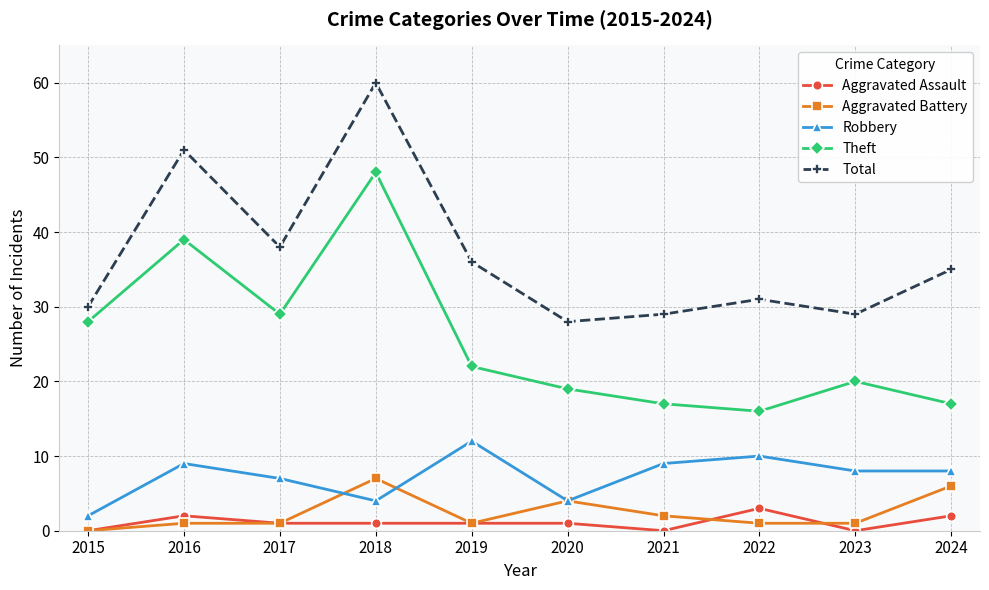

What is the total value across all series at 2022?

61